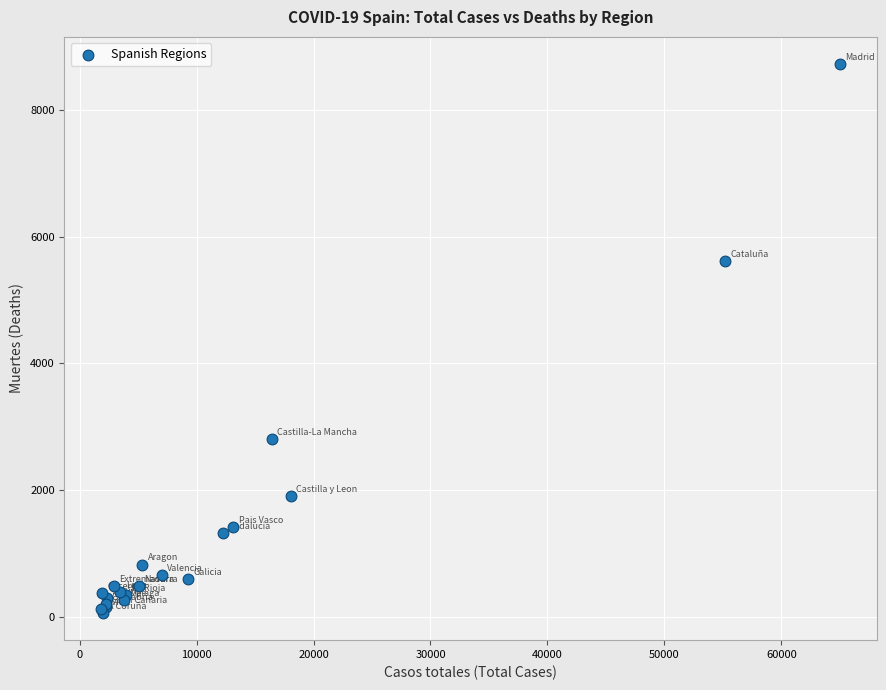

What Y value in the scatter plot is closest to 4393?

5621